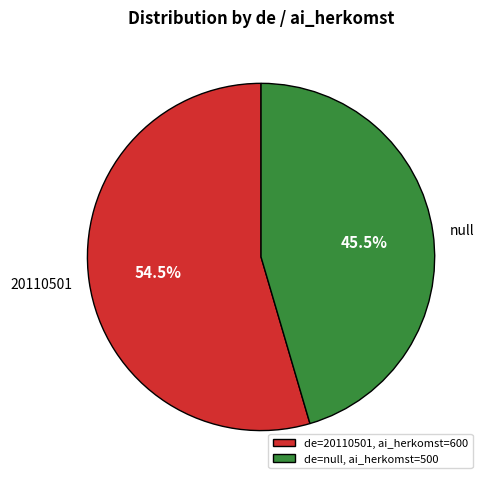

To the nearest percent, what is the average slice percentage?

50%